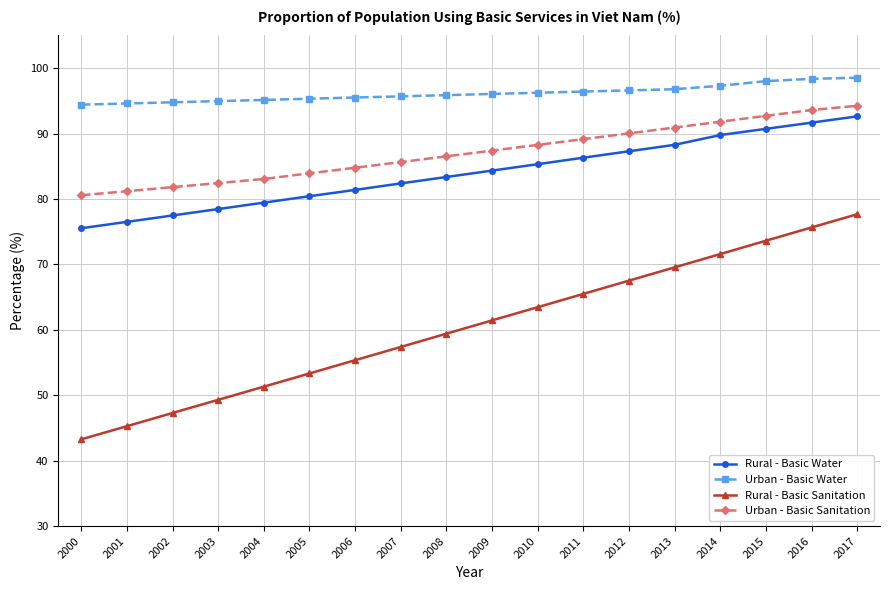

Count the number of categories in the chart.

18